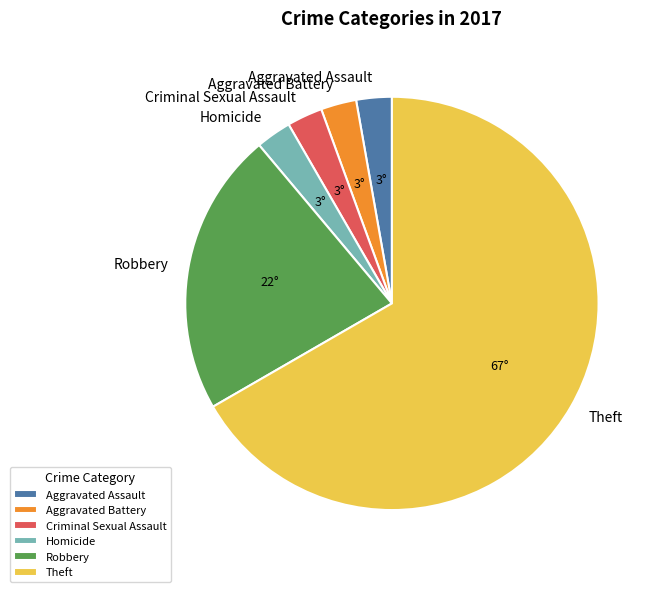

Combined, do Aggravated Assault and Homicide account for over 50%?

No